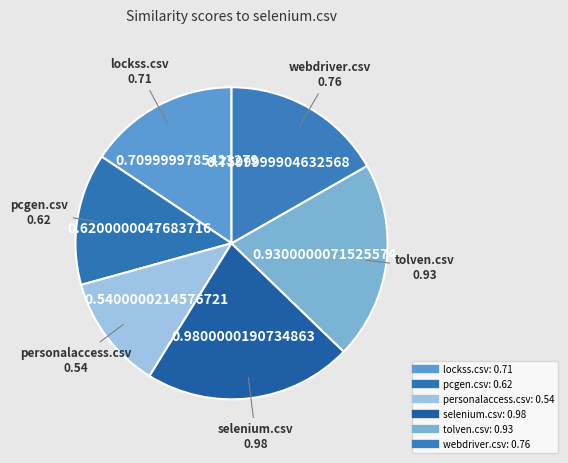

How many segments does this pie chart have?

6